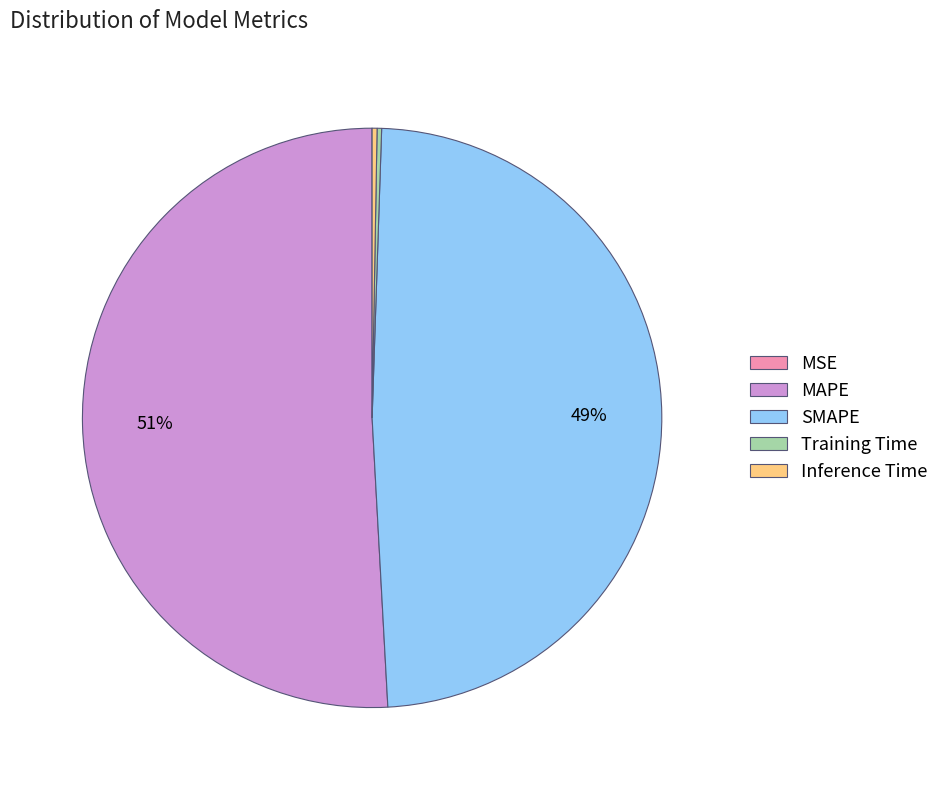

True or false: SMAPE accounts for 63% of the total.

False